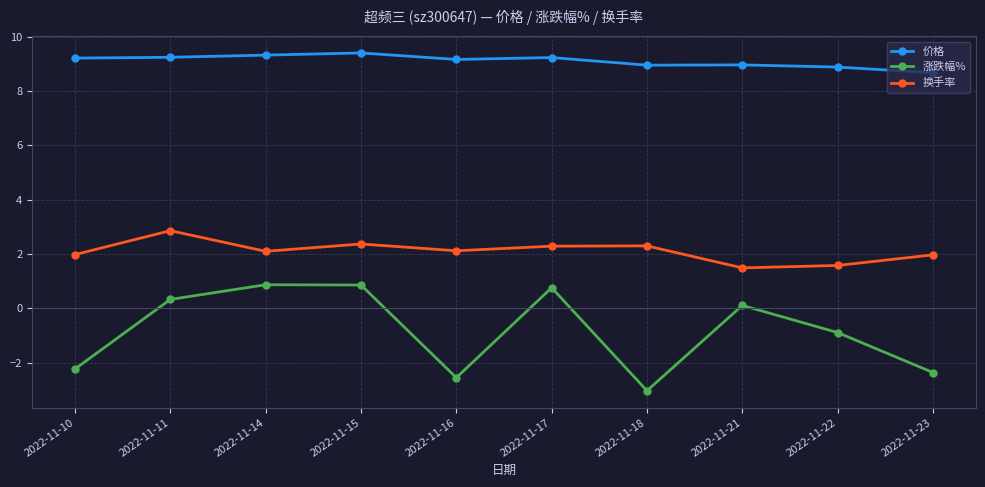

The value of 价格 at 2022-11-23 is 5.5. True or false?

False